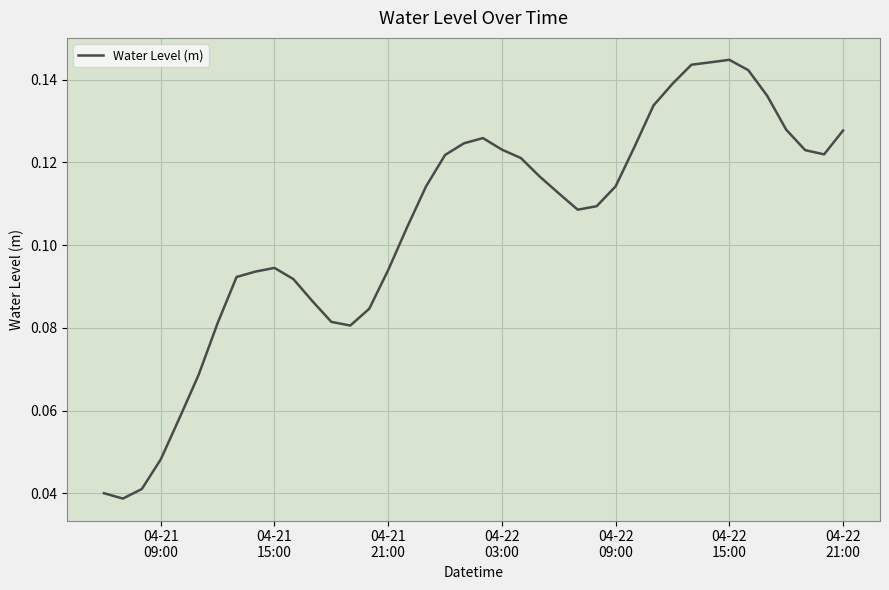

Does the chart display data point markers on the line(s)?

No